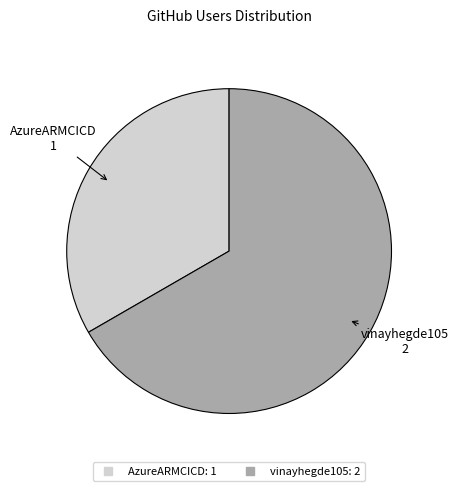

Is the sum of vinayhegde105 and AzureARMCICD greater than half?

Yes